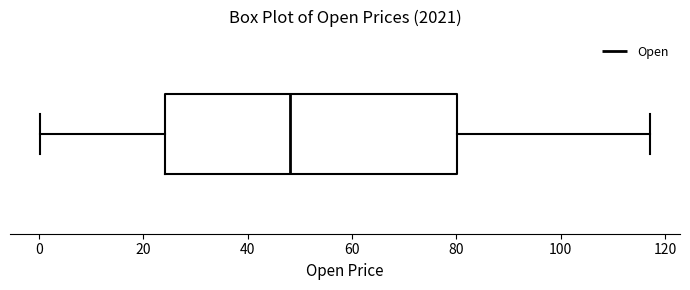

Read this box plot against the x-axis: the position of the median line, the range covered by the box, and the ends of both whiskers. The values are not printed on the chart, so give them approximately, as read against the axis.

median 48, box 24 to 80, whiskers 0 to 118